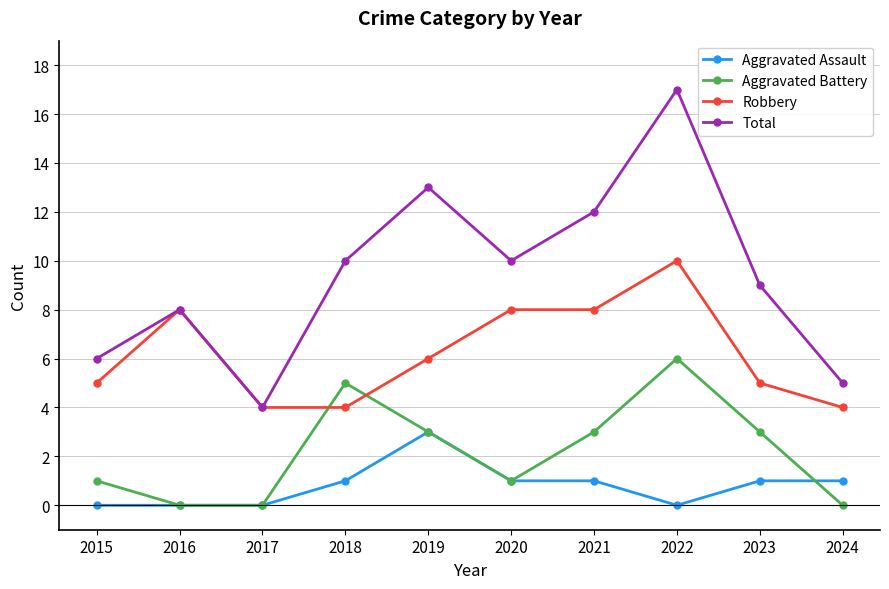

Count the number of data series in this chart.

4